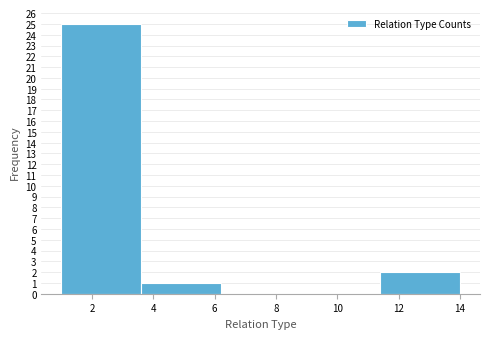

Reading left to right, transcribe this chart: for each bar, give the range it covers on the x-axis and its height. The values are not printed on the chart, so give them approximately, as read against the axis.

1.0 to 3.6: 25
3.6 to 6.2: 1
6.2 to 8.8: 0
8.8 to 11.4: 0
11.4 to 14.0: 2